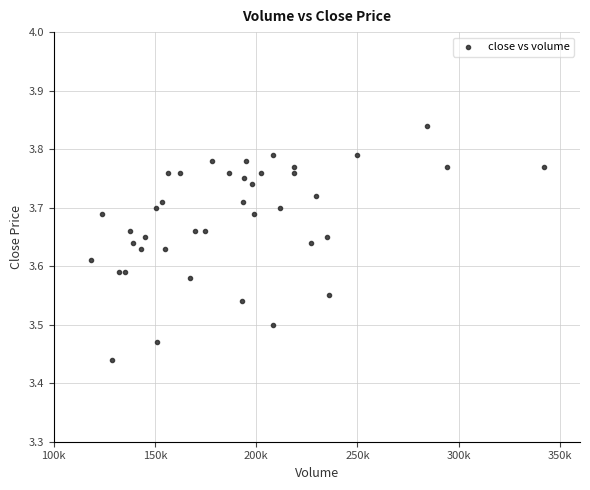

What is the range of Y values (max minus min)?

0.4